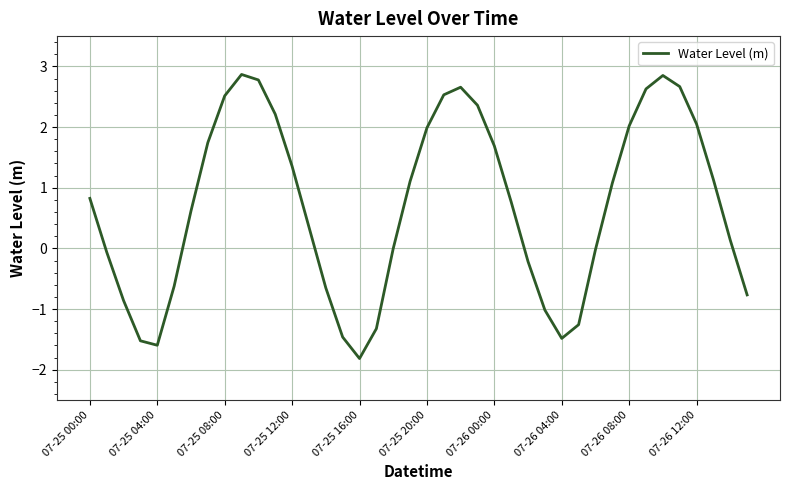

What is the minimum value shown in the chart?

-1.8